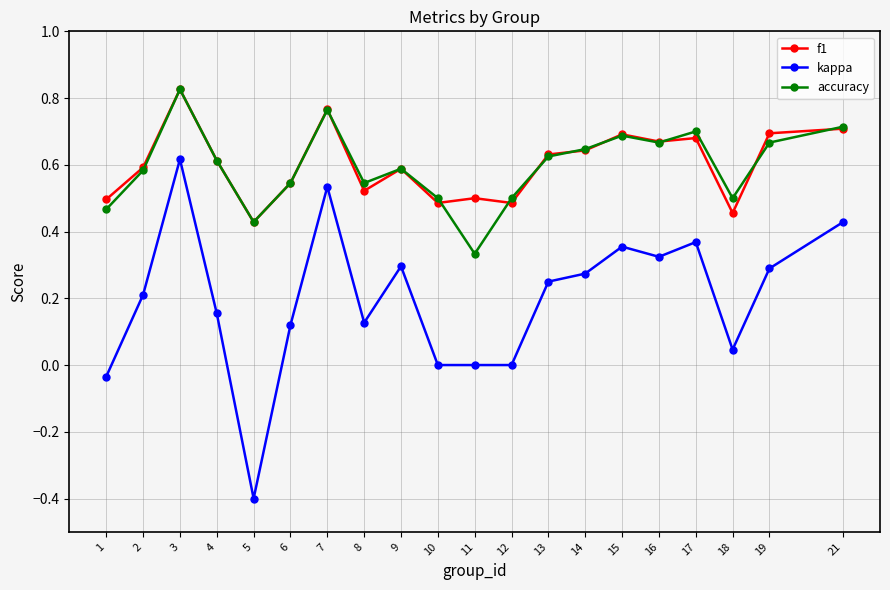

Is it true that accuracy equals 0.7 at 16?

True